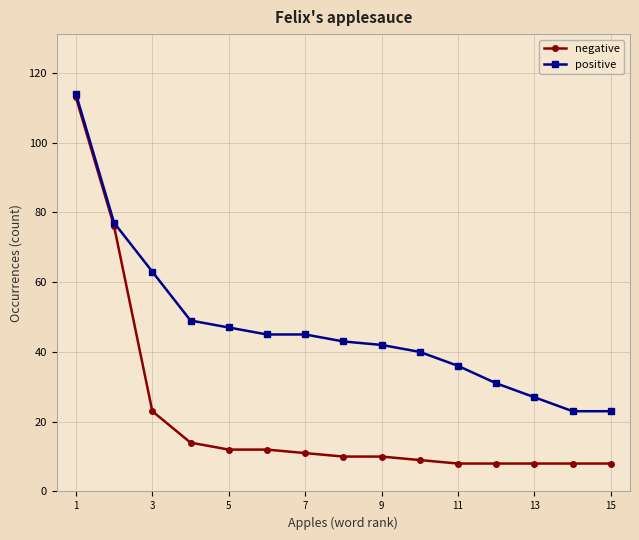

Which series has the widest spread of values?

negative